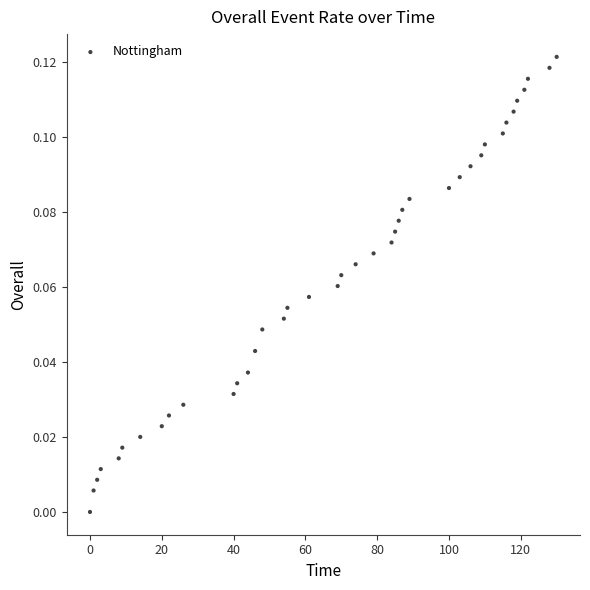

What is the range of X values (max minus min)?

130.0